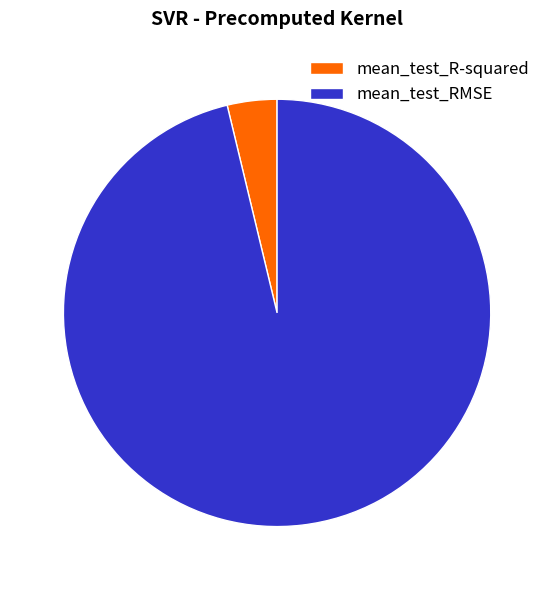

Is there any slice that represents more than half of the pie?

Yes